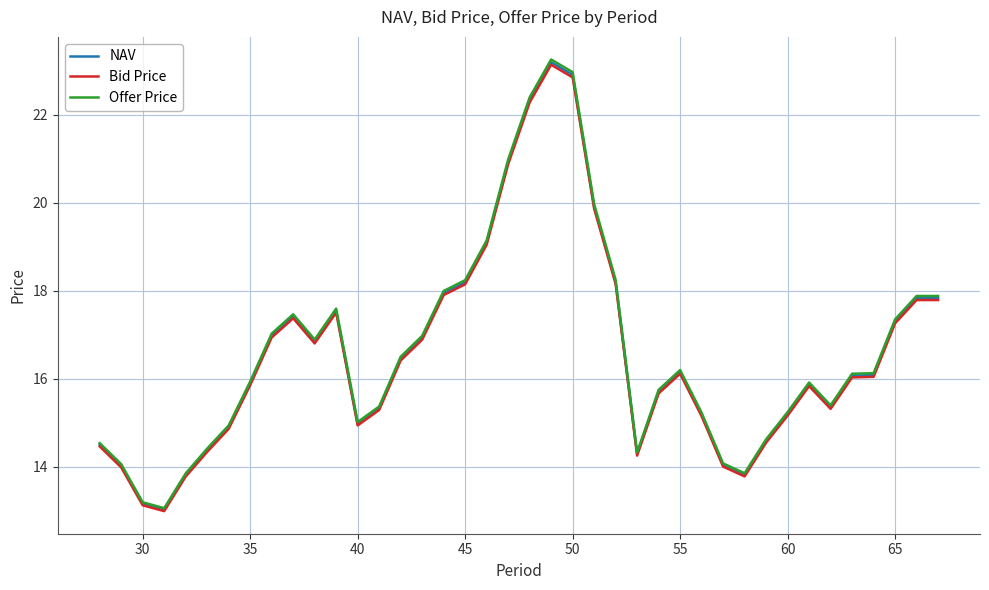

What is the maximum value shown in the chart?

23.3